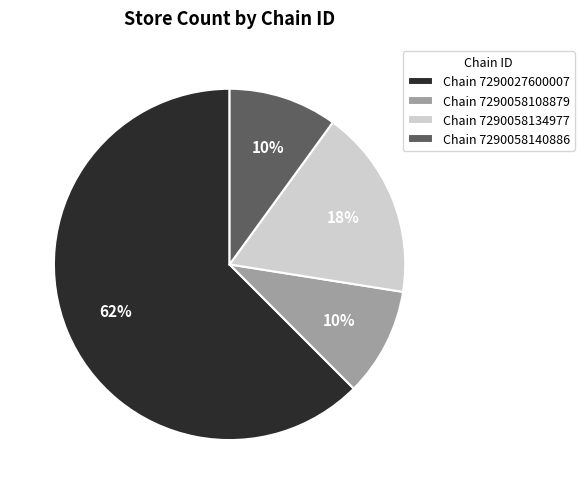

What is the ratio of the value at Chain 7290027600007 to the value at Chain 7290058108879?

6.2